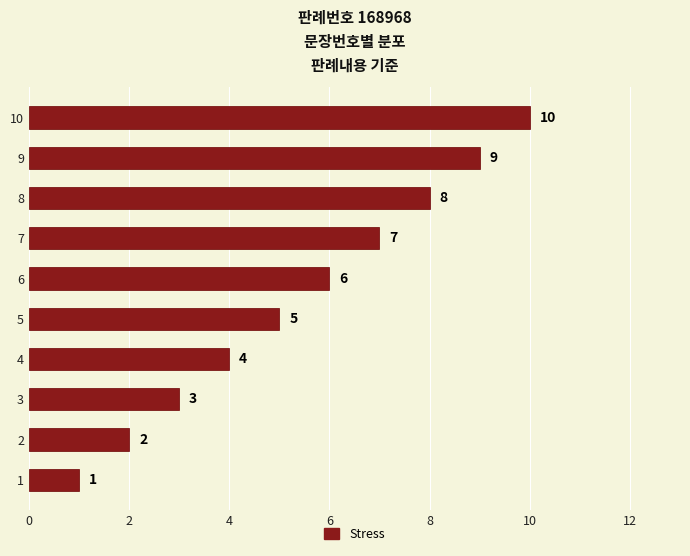

What is the change in value from 4 to 7?

+3